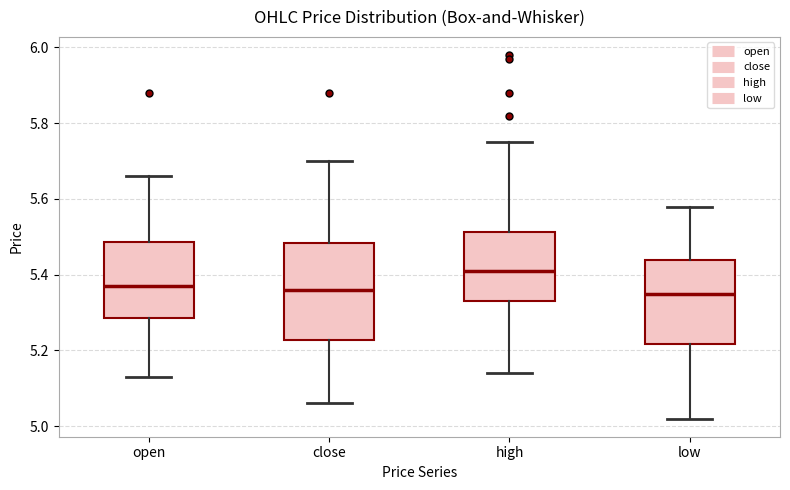

Comparing the boxes themselves (not the whiskers), which one is the tallest?

close